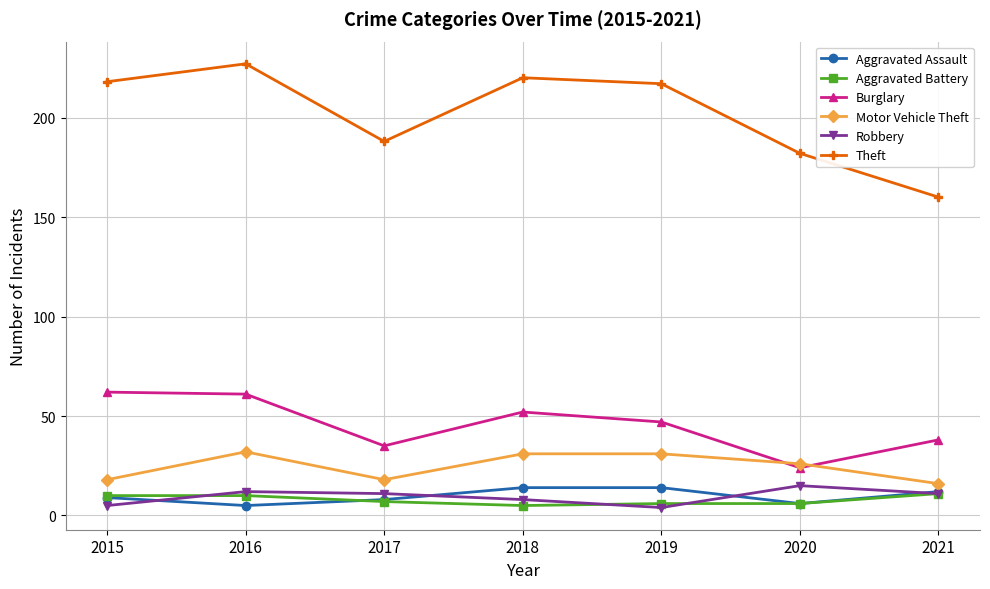

Which category has the highest value across all series?

2016